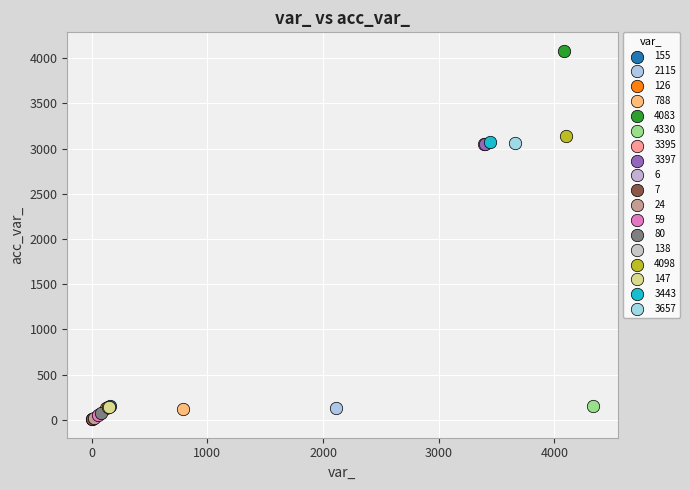

What are all the series names shown in the legend?

155, 2115, 126, 788, 4083, 4330, 3395, 3397, 6, 7, 24, 59, 80, 138, 4098, 147, 3443, 3657